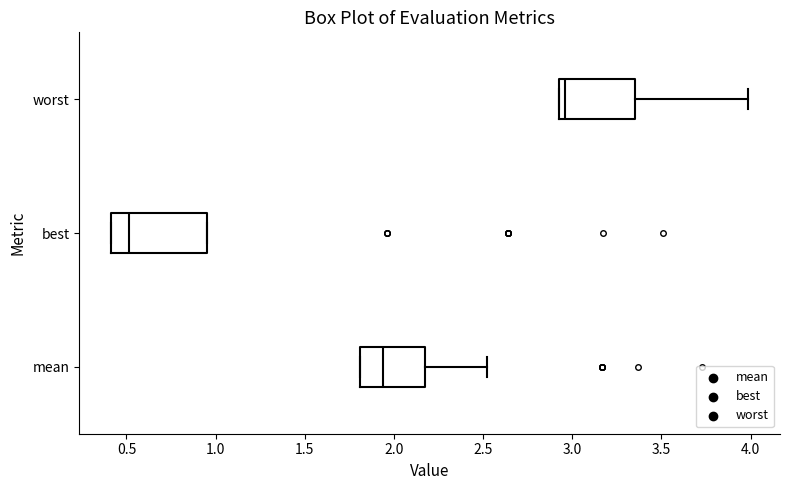

Reading bottom to top, read every box against the x-axis: the position of its median line, the range the box covers, and the ends of its whiskers. The values are not printed on the chart, so give them approximately, as read against the axis.

mean: median 1.95, box 1.80 to 2.20, whiskers 1.80 to 2.50
best: median 0.50, box 0.40 to 0.95, whiskers 0.40 to 0.95
worst: median 2.95, box 2.90 to 3.35, whiskers 2.90 to 4.00